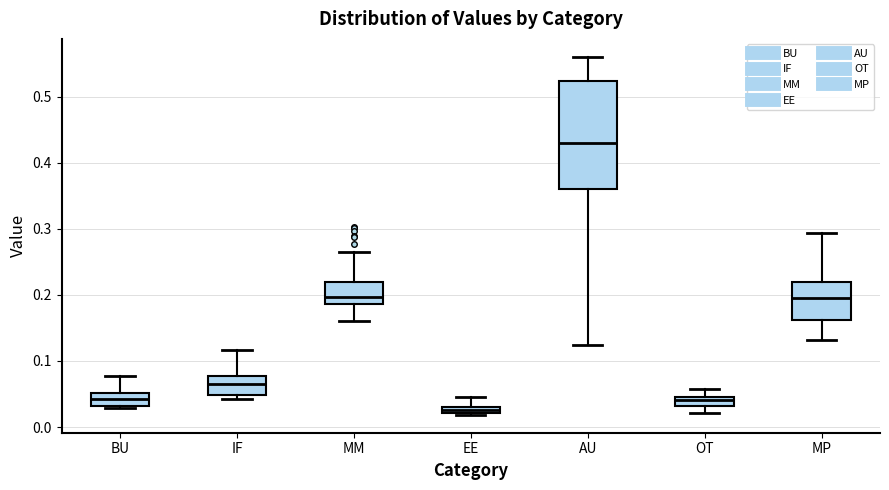

Comparing the boxes themselves (not the whiskers), which one is the tallest?

AU